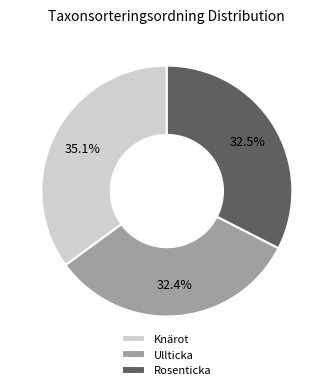

What portion of the pie excludes Rosenticka?

67.5%